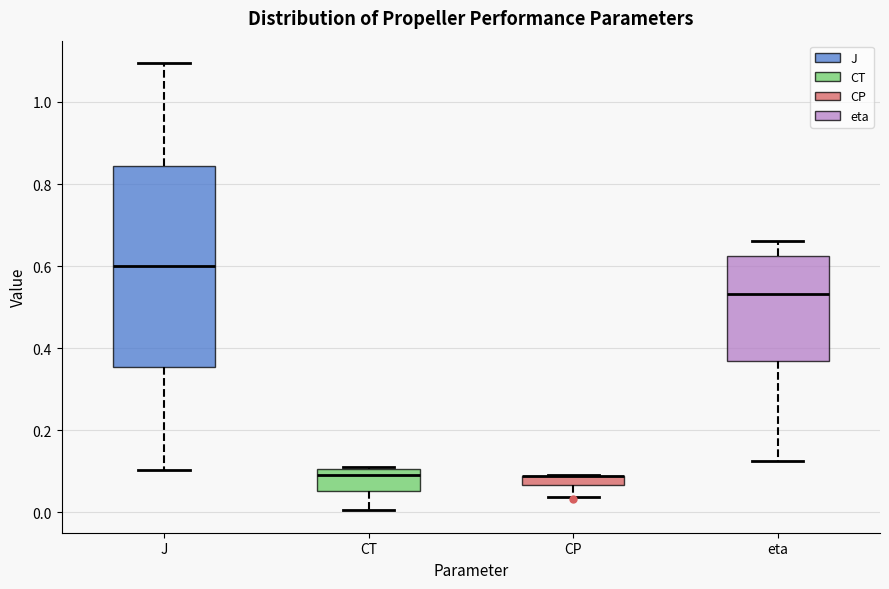

Where does the lower whisker of the box for J end on the y-axis? The values are not printed on the chart, so give them approximately, as read against the axis.

0.10